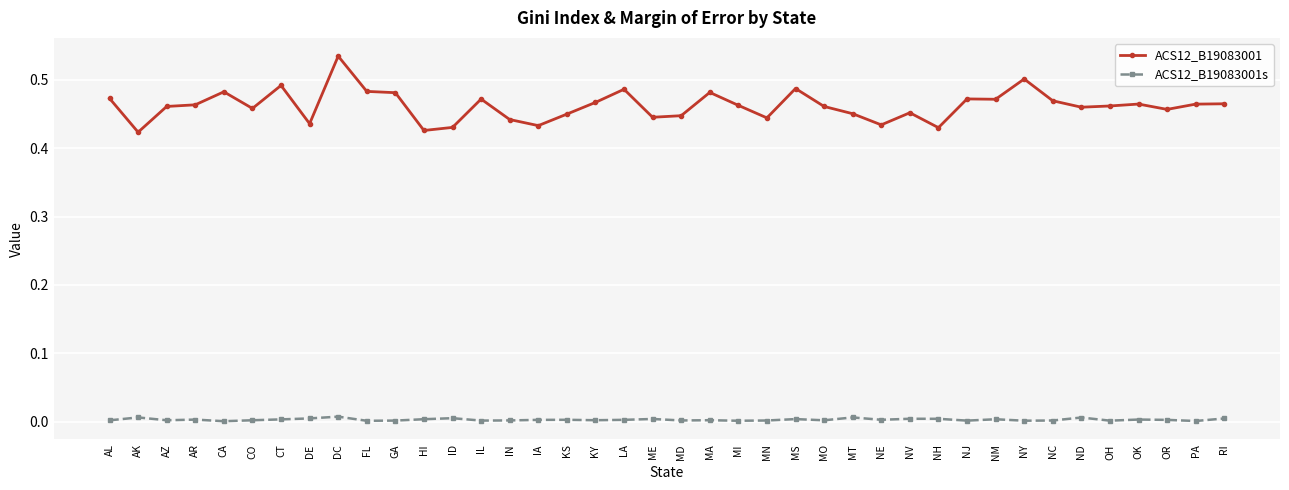

What are all the series names shown in the legend?

ACS12_B19083001, ACS12_B19083001s